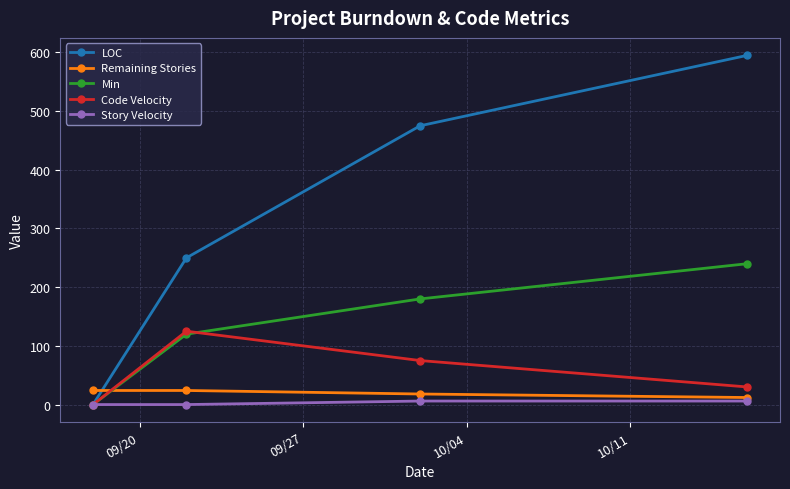

Which series has the largest range (max minus min)?

LOC